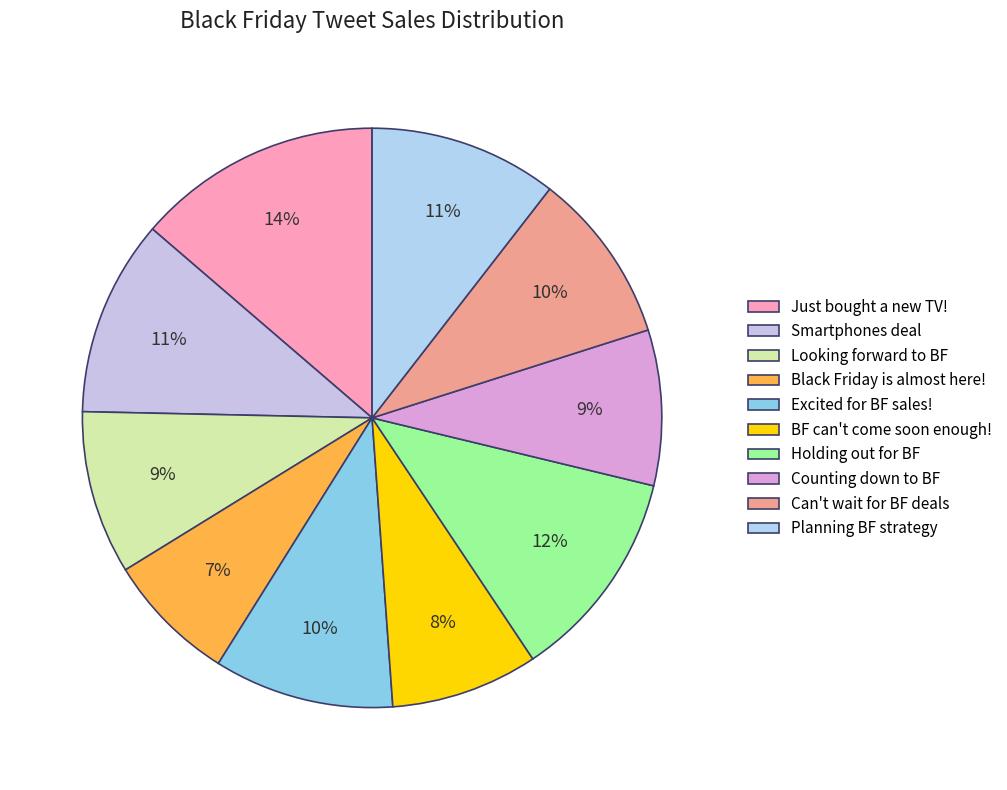

Count the number of slices in the pie.

10